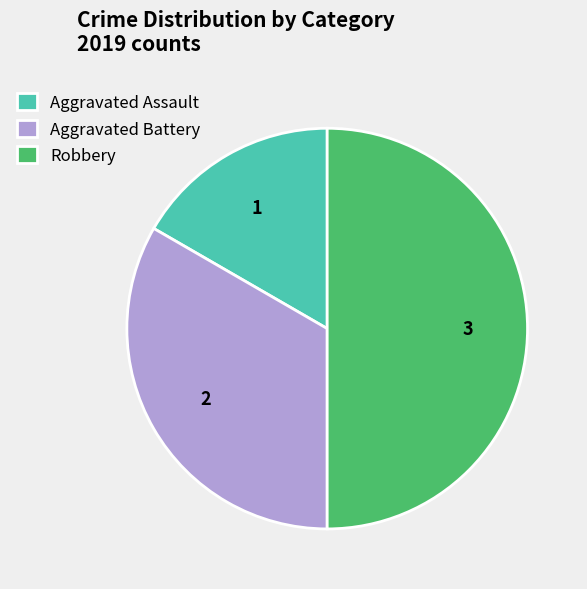

Approximately how many times larger is the value at Robbery compared to Aggravated Assault?

3.0